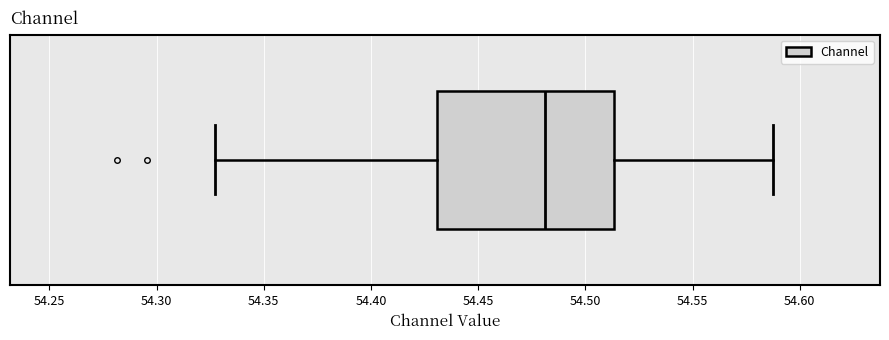

Transcribe this box plot: give where the median line is, the range the box spans, and where the two whiskers end, as read against the x-axis. The values are not printed on the chart, so give them approximately, as read against the axis.

median 54.480, box 54.430 to 54.515, whiskers 54.325 to 54.585